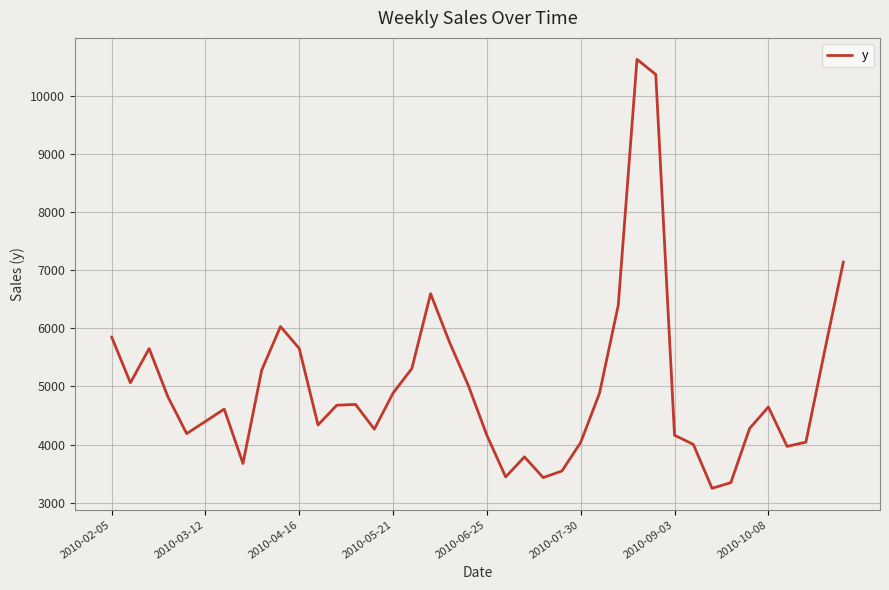

Is this an area chart (filled region under the line)?

No